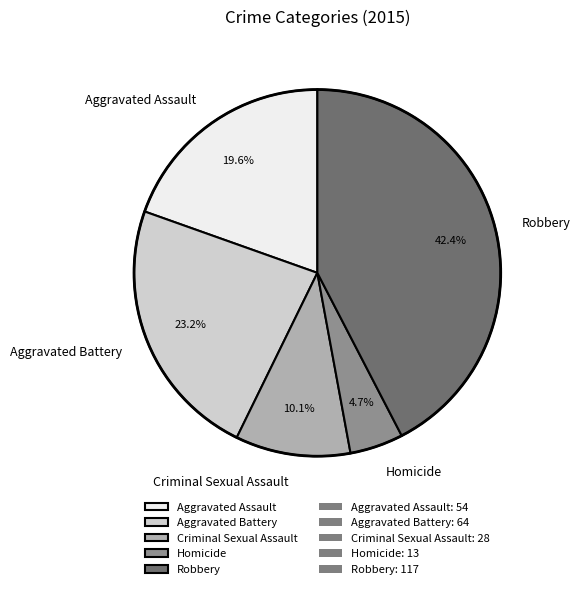

Combined, what portion of the pie is Robbery and Homicide?

47.1%